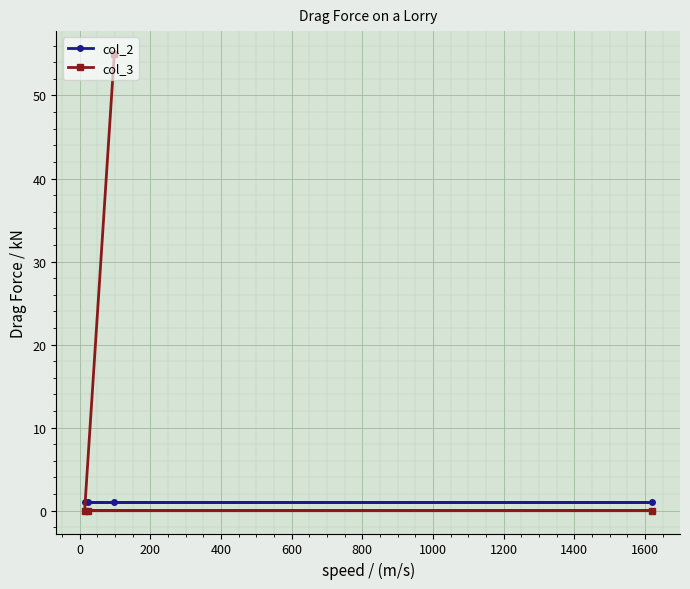

Which series has the widest spread of values?

col_3